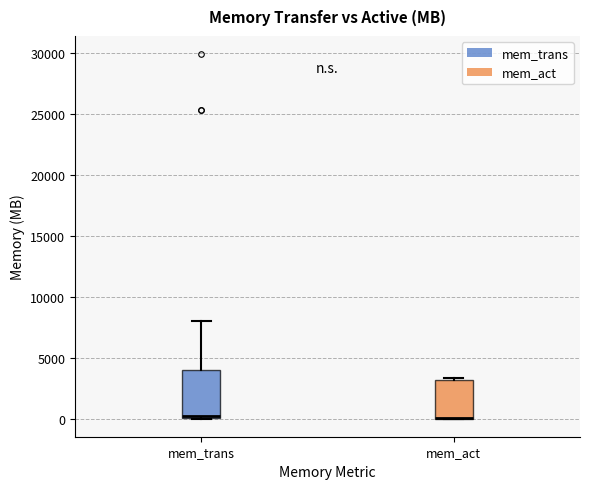

Reading left to right, read every box against the y-axis: the position of its median line, the range the box covers, and the ends of its whiskers. The values are not printed on the chart, so give them approximately, as read against the axis.

mem_trans: median 0 (just above the box's lower edge), box 0 to 4000, whiskers 0 to 8000
mem_act: median 0 (drawn on the box's lower edge), box 0 to 3000, whiskers 0 to 3500